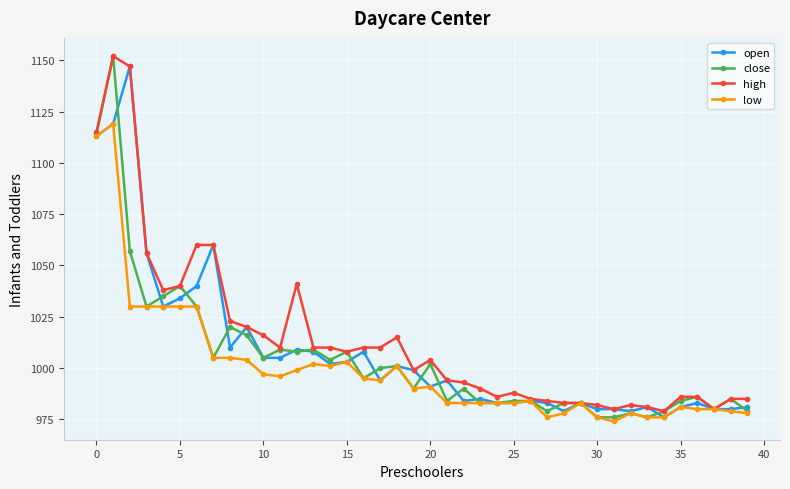

List the series in order of their overall mean, lowest first.

low, close, open, high